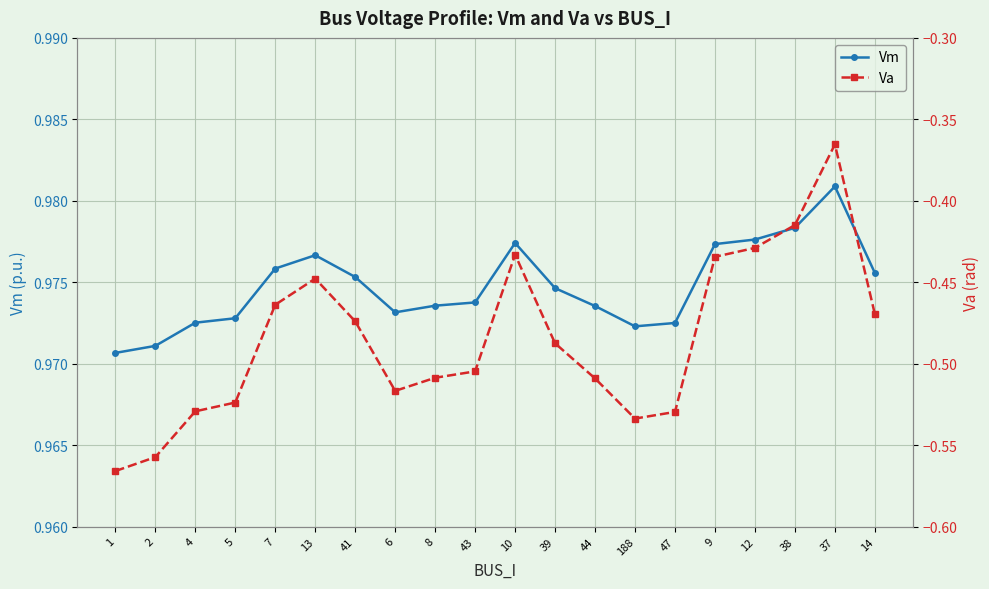

True or false: Vm and Va cross at least once.

False